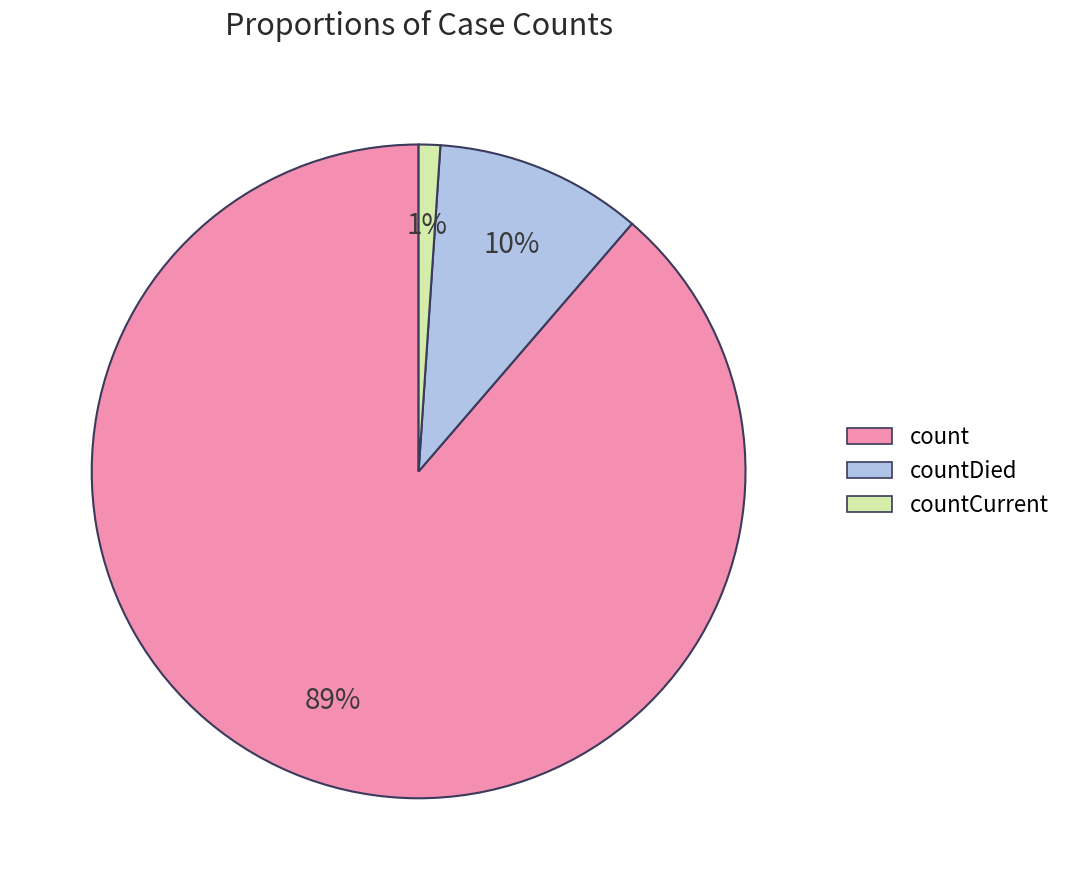

To the nearest percent, what is the difference between the count and countCurrent slice percentages?

88%